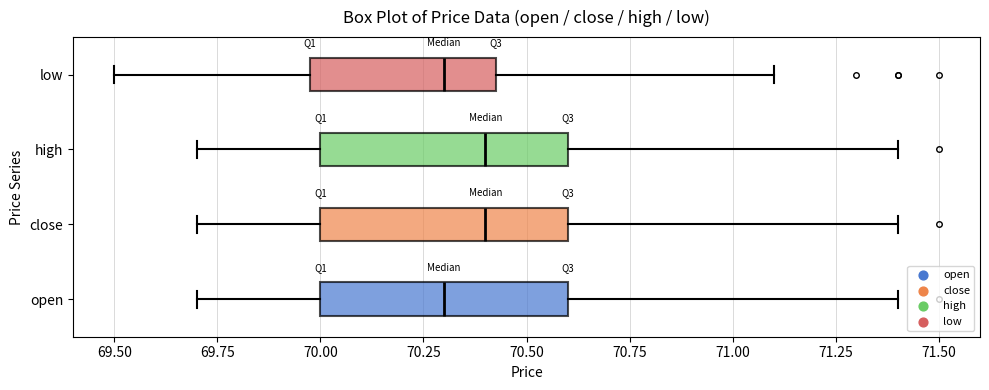

Where does the median line of the box for high sit on the x-axis? The values are not printed on the chart, so give them approximately, as read against the axis.

70.40